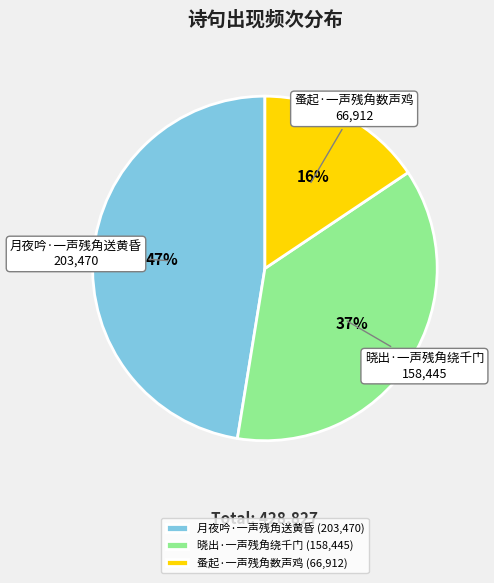

Is it true that 蚤起·一声残角数声鸡 is 3% of the pie?

False